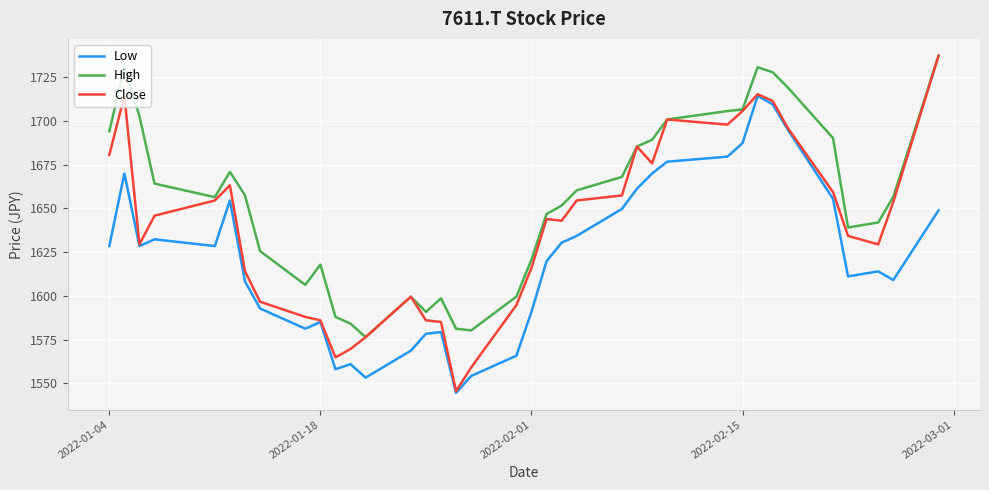

Which series has the widest spread of values?

Close